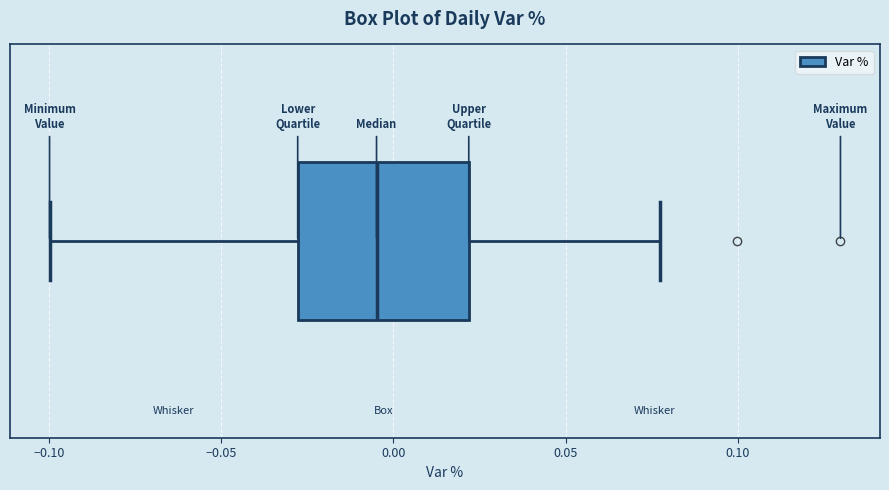

Transcribe this box plot: give where the median line is, the range the box spans, and where the two whiskers end, as read against the x-axis. The values are not printed on the chart, so give them approximately, as read against the axis.

median -0.005, box -0.030 to 0.020, whiskers -0.100 to 0.075